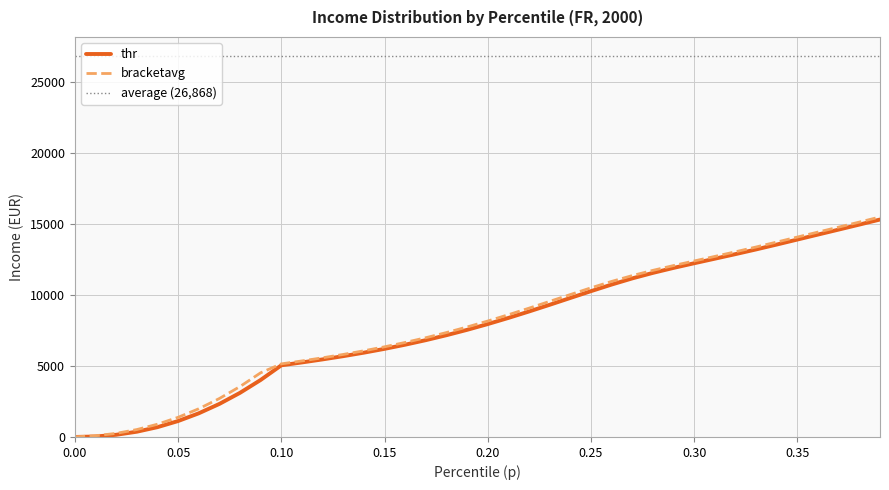

What is the maximum value for bracketavg?

15515.6